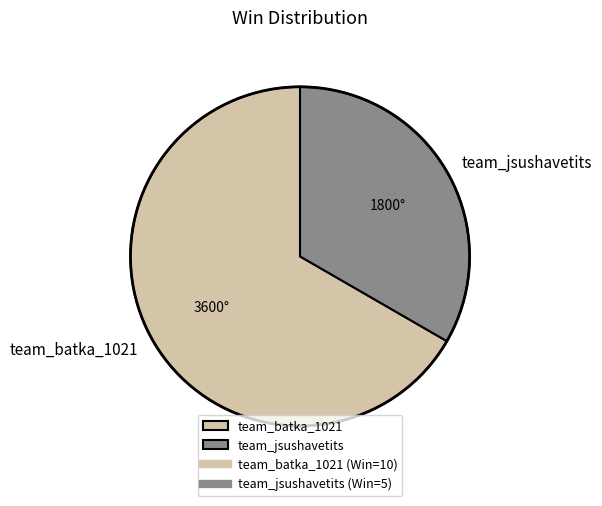

True or false: team_batka_1021 accounts for 67% of the total.

True